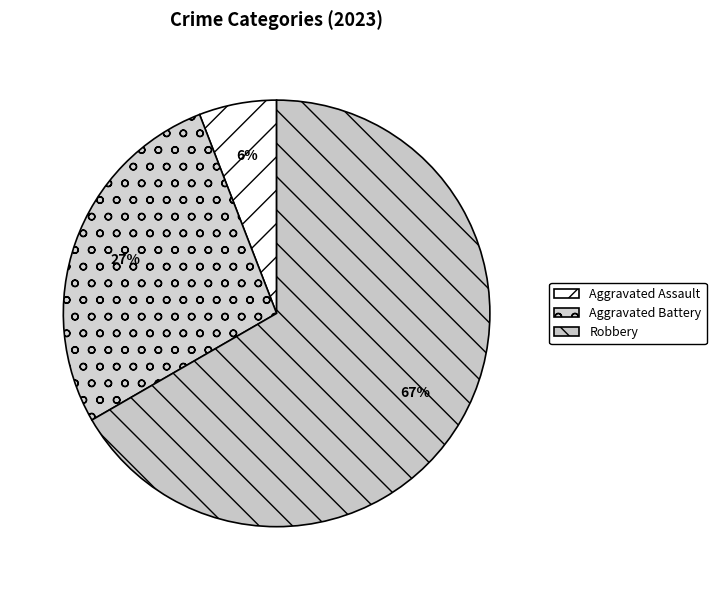

Rank the categories by value from lowest to highest.

Aggravated Assault, Aggravated Battery, Robbery